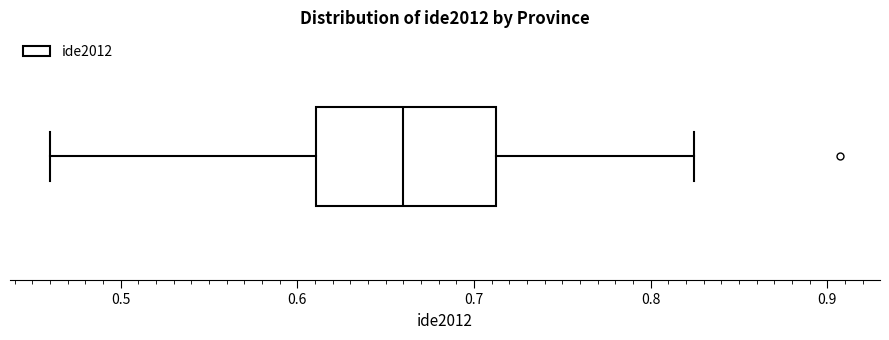

Transcribe this box plot: give where the median line is, the range the box spans, and where the two whiskers end, as read against the x-axis. The values are not printed on the chart, so give them approximately, as read against the axis.

median 0.66, box 0.61 to 0.71, whiskers 0.46 to 0.82